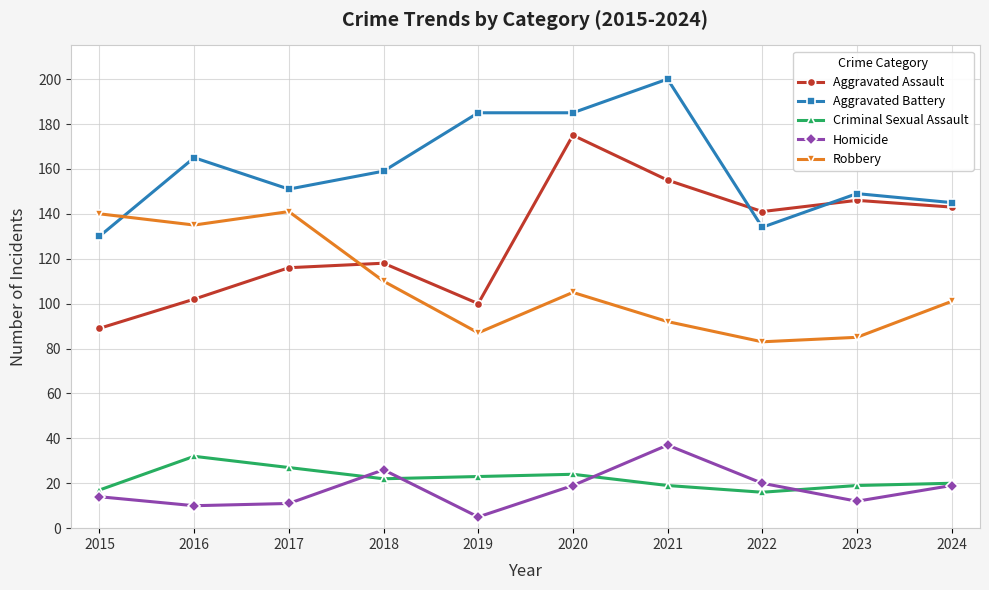

How many data points in Homicide are less than 19?

5